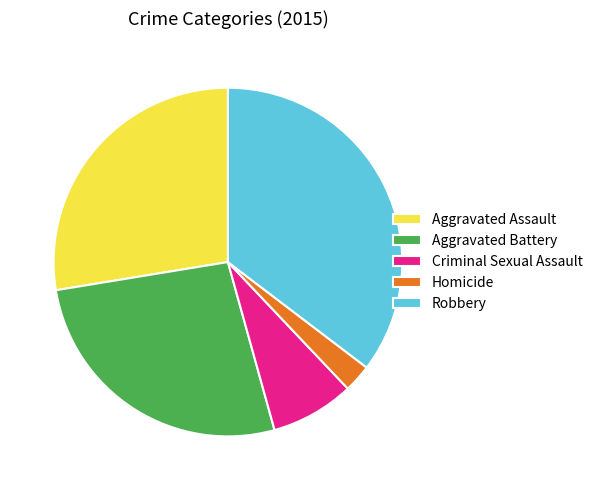

Is there any slice that represents more than half of the pie?

No